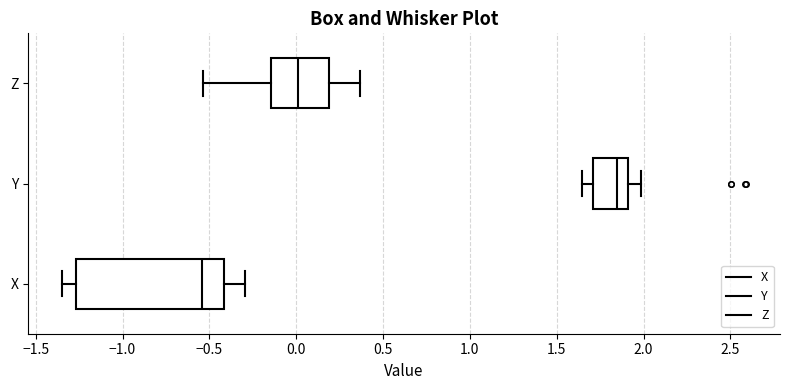

Reading bottom to top, transcribe this box plot: for each box, give where its median line is, the range the box spans, and where its two whiskers end, as read against the x-axis. The values are not printed on the chart, so give them approximately, as read against the axis.

X: median -0.55, box -1.25 to -0.40, whiskers -1.35 to -0.30
Y: median 1.85, box 1.70 to 1.90, whiskers 1.65 to 2.00
Z: median 0.00, box -0.15 to 0.20, whiskers -0.55 to 0.35